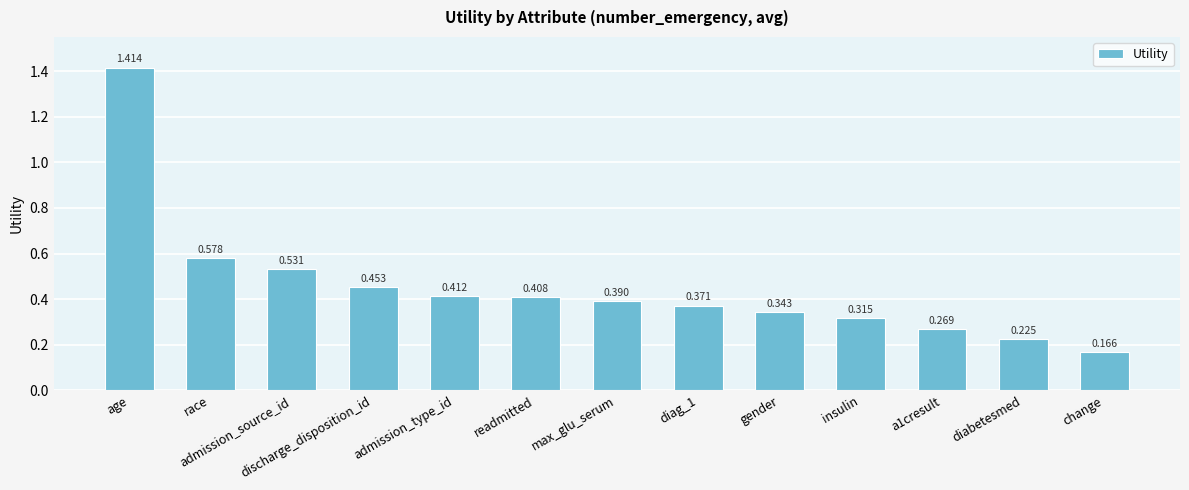

What is the sum of all values?

5.9